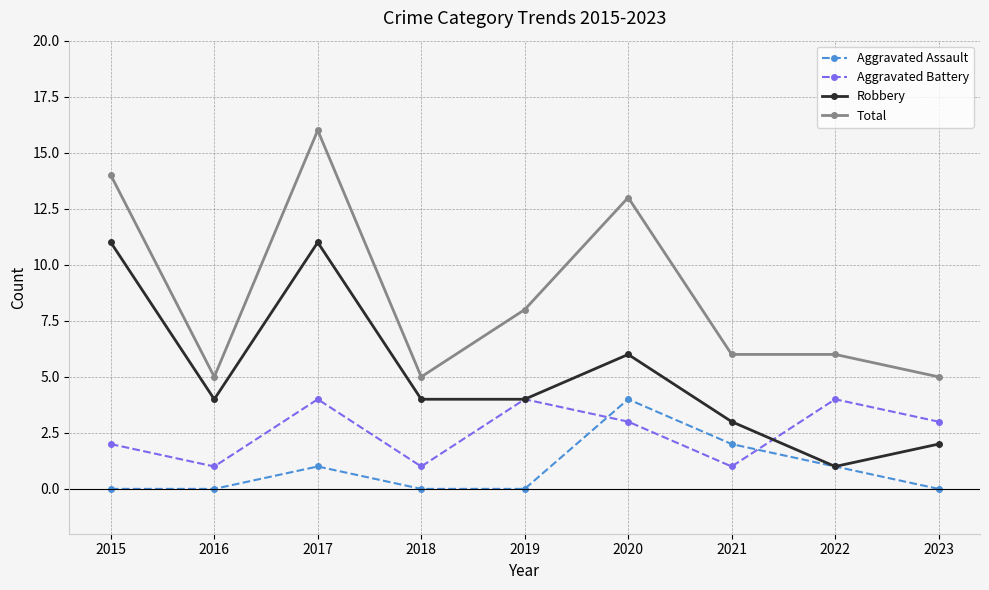

Which label corresponds to the largest value in the chart?

2017